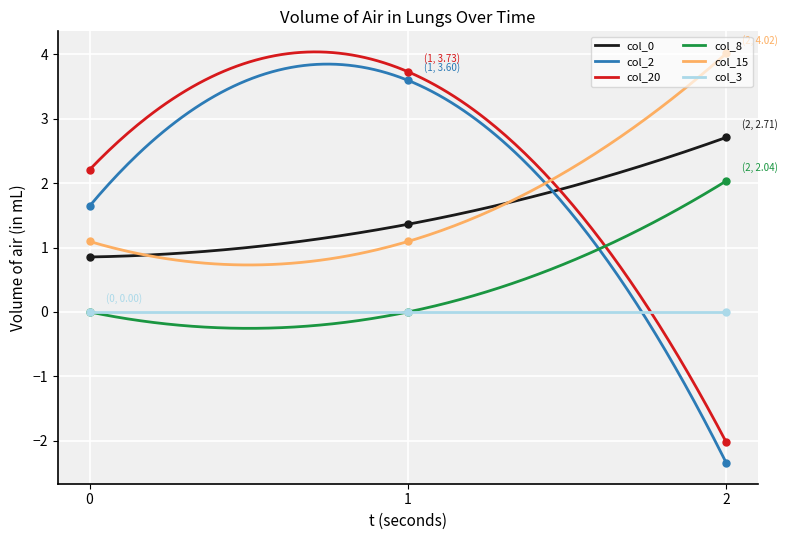

How many data points in col_8 are above 0?

1